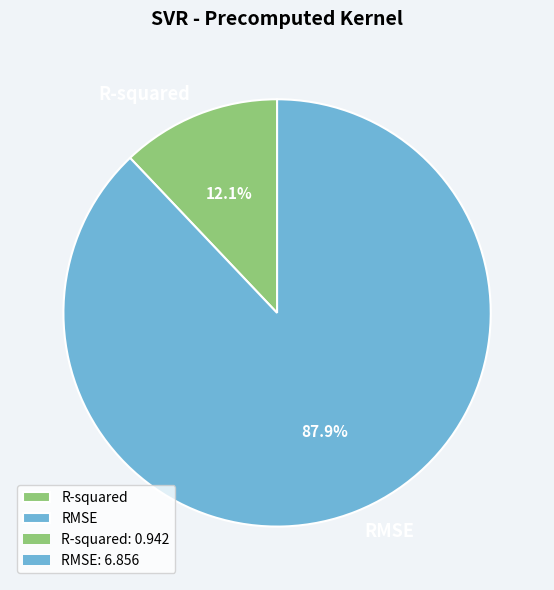

To the nearest percent, what percentage of the pie is RMSE?

88%